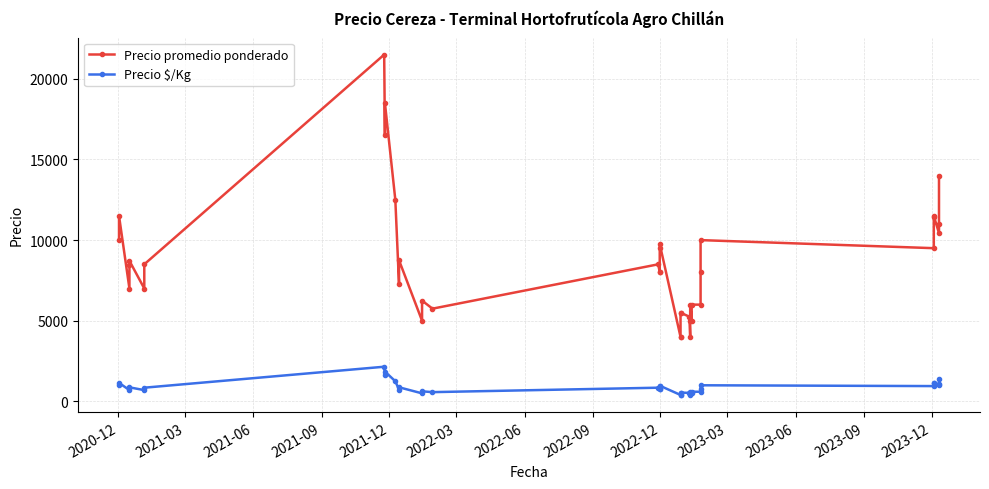

Which series has the largest range (max minus min)?

Precio promedio ponderado